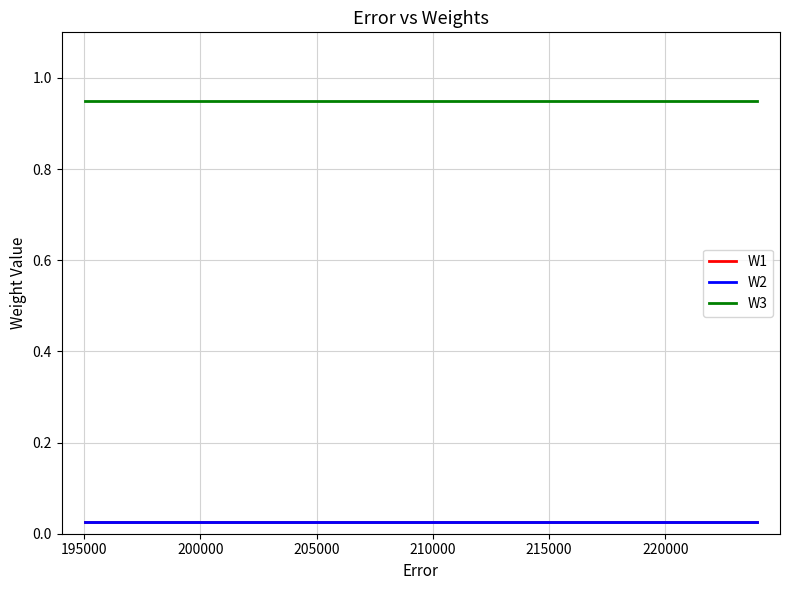

Does the chart have visible grid lines?

Yes